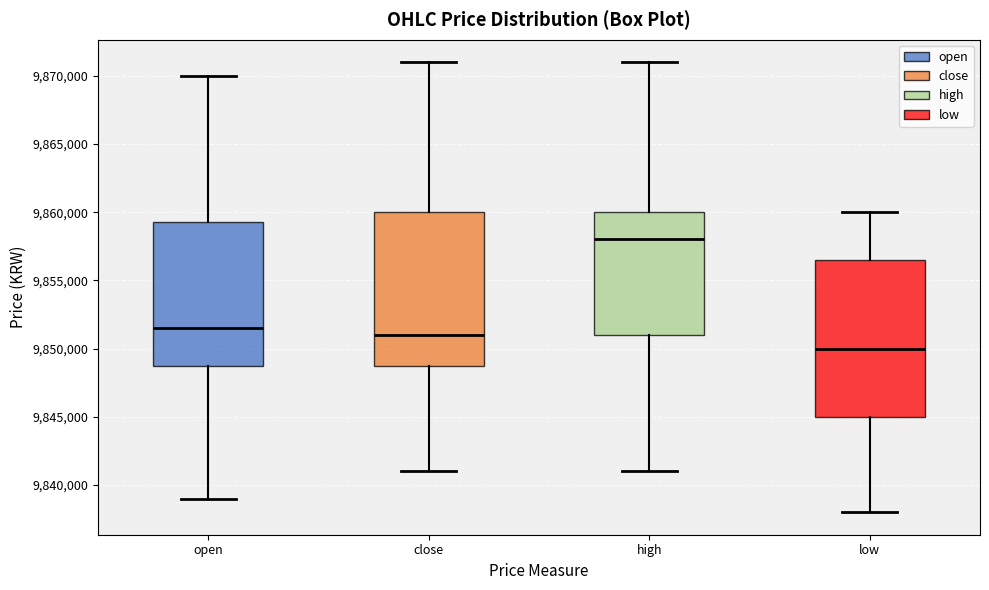

Where does the upper whisker of the box for open end on the y-axis? The values are not printed on the chart, so give them approximately, as read against the axis.

9870000